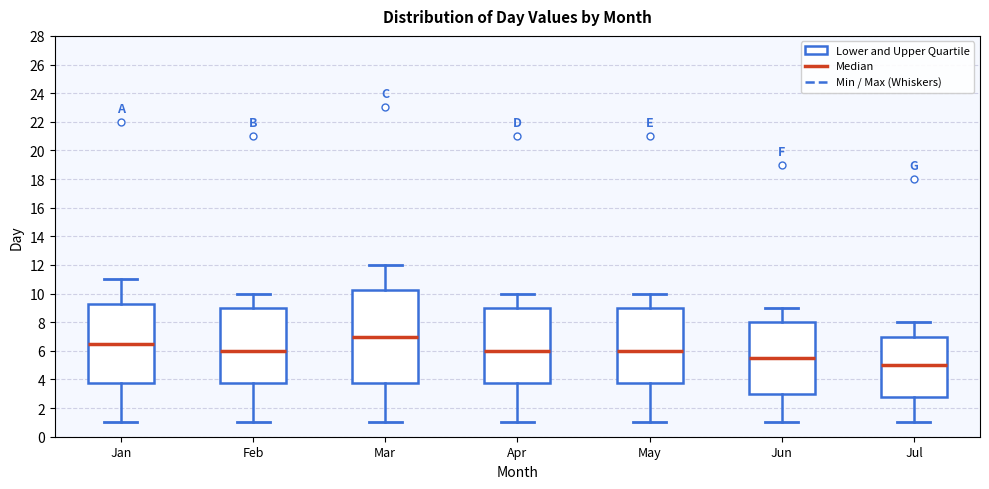

Where does the median line of the box for Jul sit on the y-axis? The values are not printed on the chart, so give them approximately, as read against the axis.

5.0